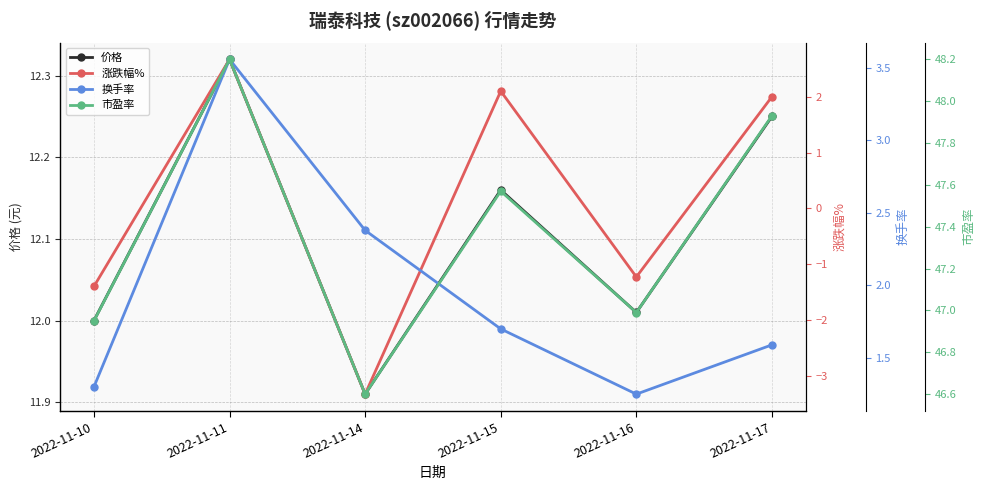

Which has a higher value, 2022-11-17 or 2022-11-11?

2022-11-11